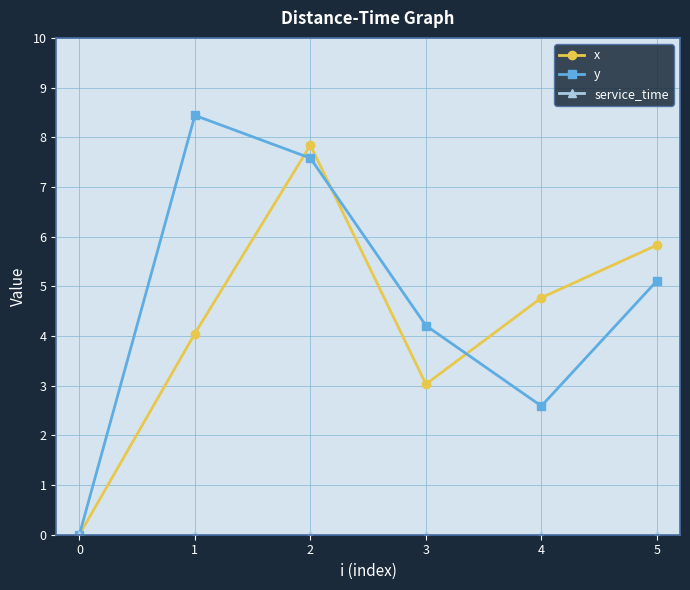

How many lines are shown in the chart?

3